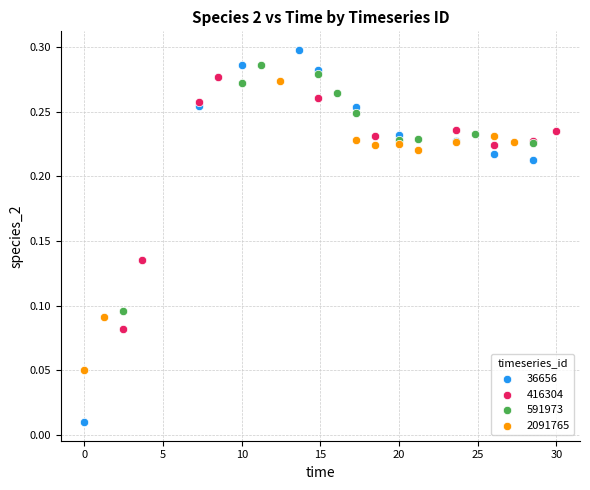

Which series has the widest spread of Y values?

36656